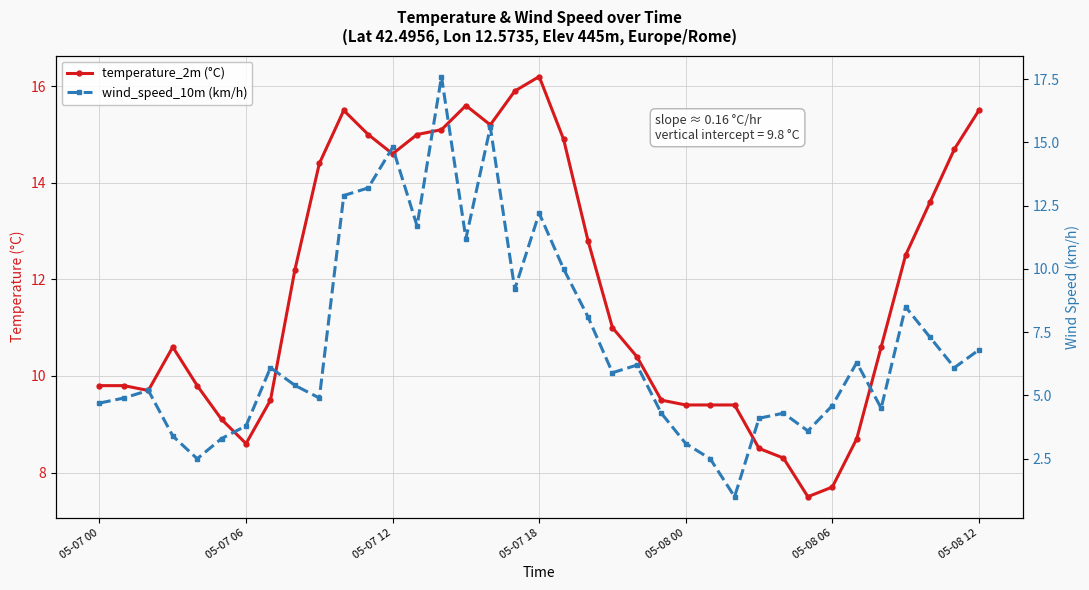

At which category is the sum across all series the highest?

14